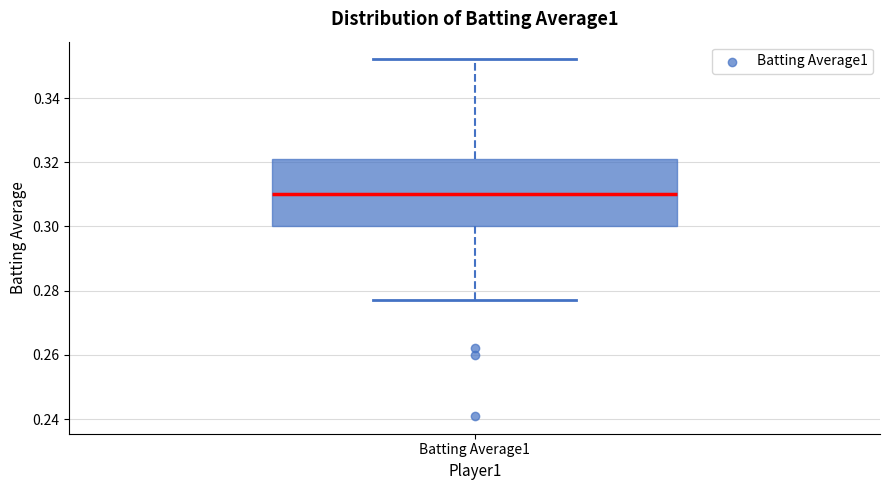

Read this box plot against the y-axis: the position of the median line, the range covered by the box, and the ends of both whiskers. The values are not printed on the chart, so give them approximately, as read against the axis.

median 0.310, box 0.300 to 0.322, whiskers 0.278 to 0.352